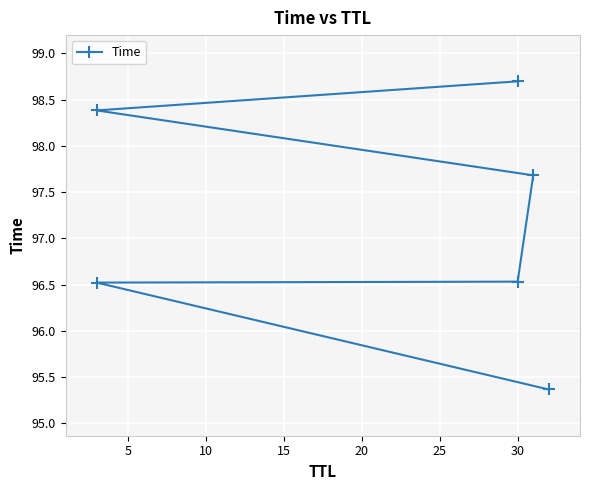

Is this an area chart (filled region under the line)?

No